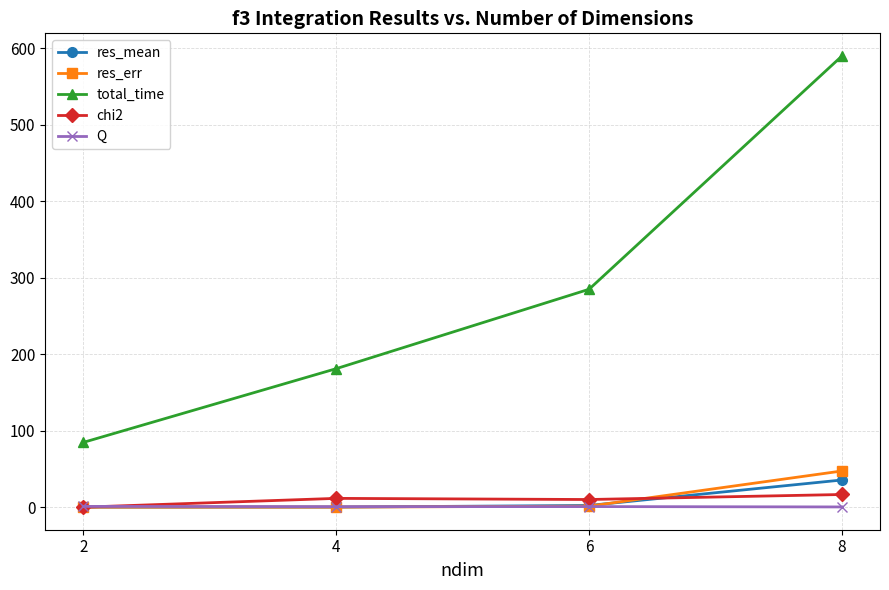

True or false: res_err and total_time intersect in this chart.

False